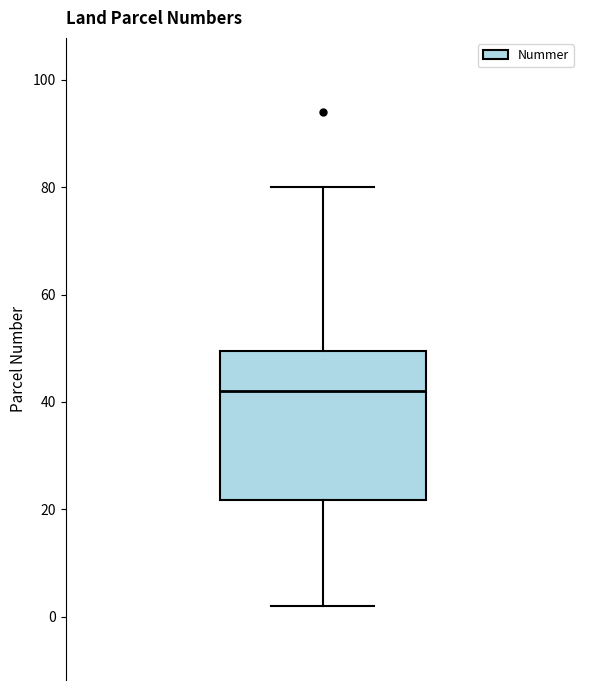

Where does the median line of the box sit on the y-axis? The values are not printed on the chart, so give them approximately, as read against the axis.

42